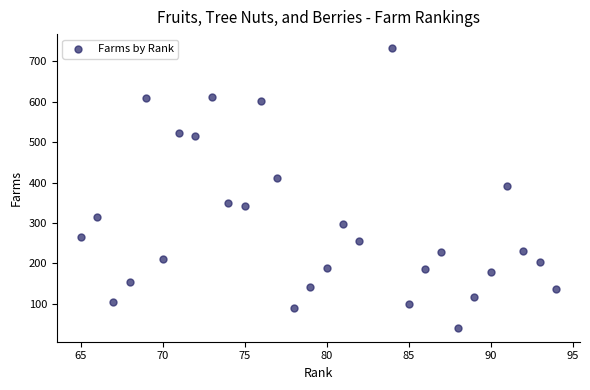

What is the range of Y values (max minus min)?

692